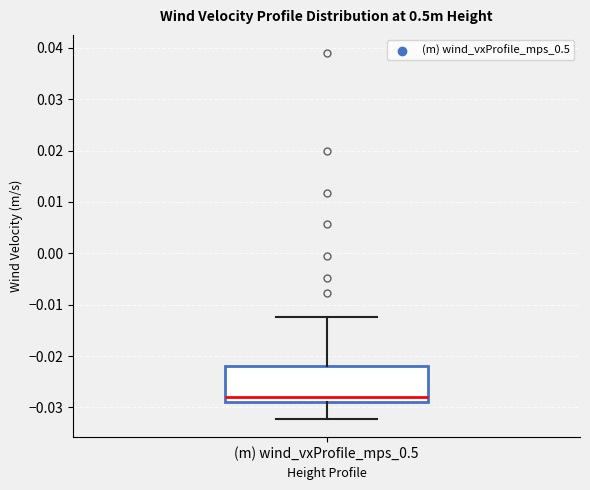

Read this box plot against the y-axis: the position of the median line, the range covered by the box, and the ends of both whiskers. The values are not printed on the chart, so give them approximately, as read against the axis.

median -0.028, box -0.029 to -0.022, whiskers -0.032 to -0.012